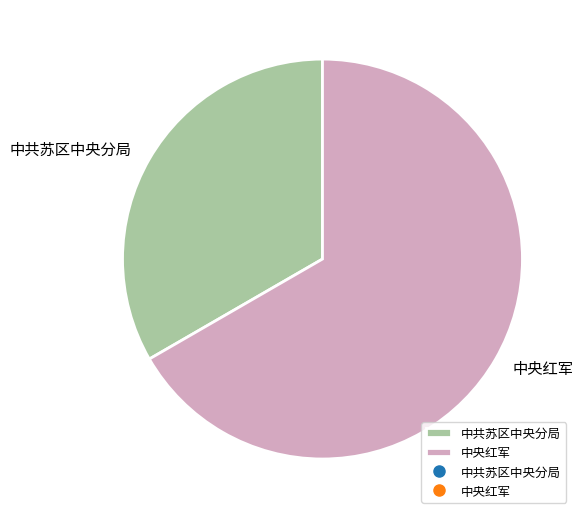

What is the majority slice?

中央红军